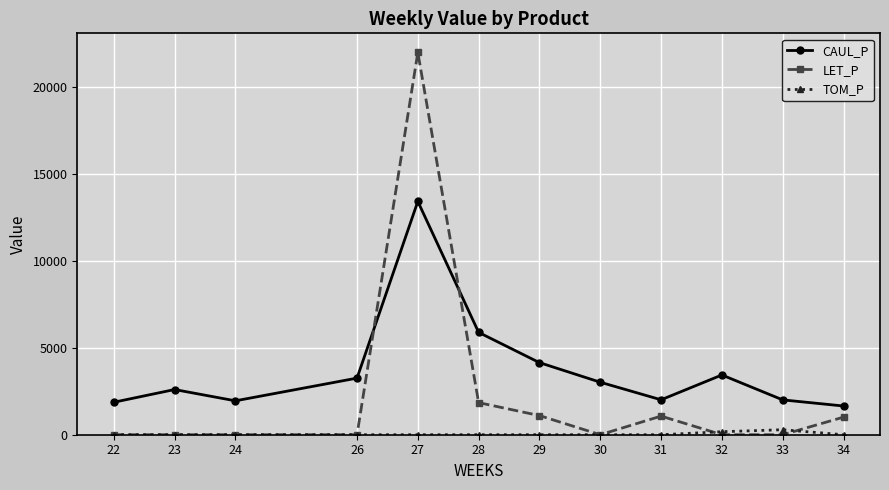

Rank the series by their average value, from lowest to highest.

TOM_P, LET_P, CAUL_P